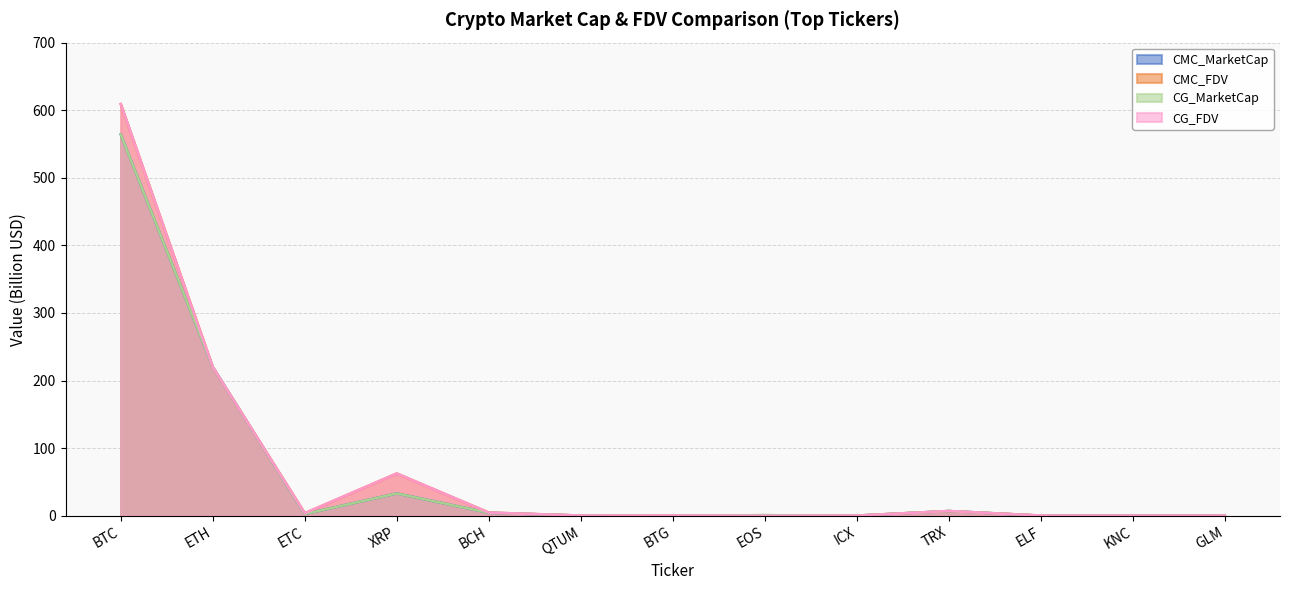

How many lines are shown in the chart?

4